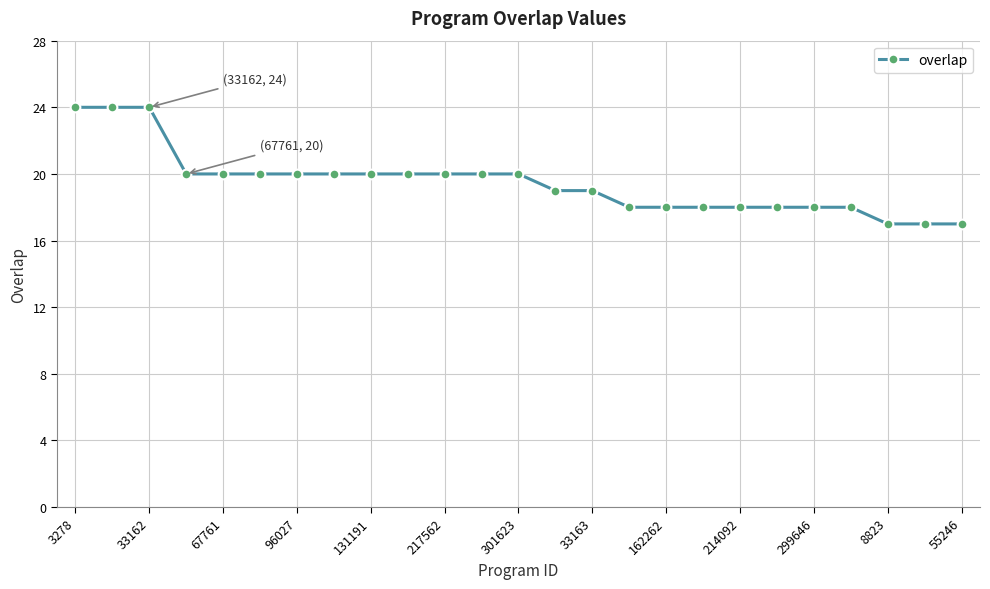

What is the minimum value shown in the chart?

17